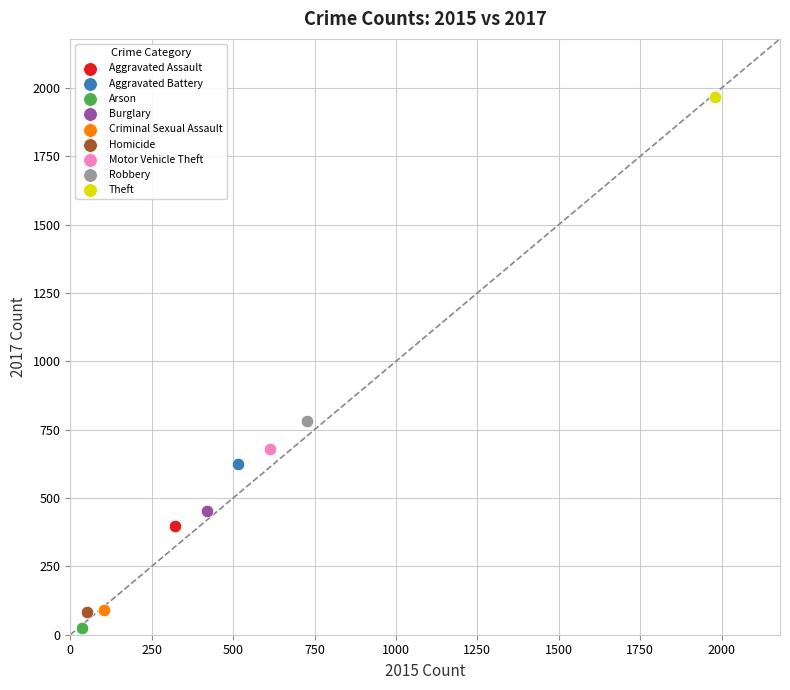

What are all the series names shown in the legend?

Aggravated Assault, Aggravated Battery, Arson, Burglary, Criminal Sexual Assault, Homicide, Motor Vehicle Theft, Robbery, Theft